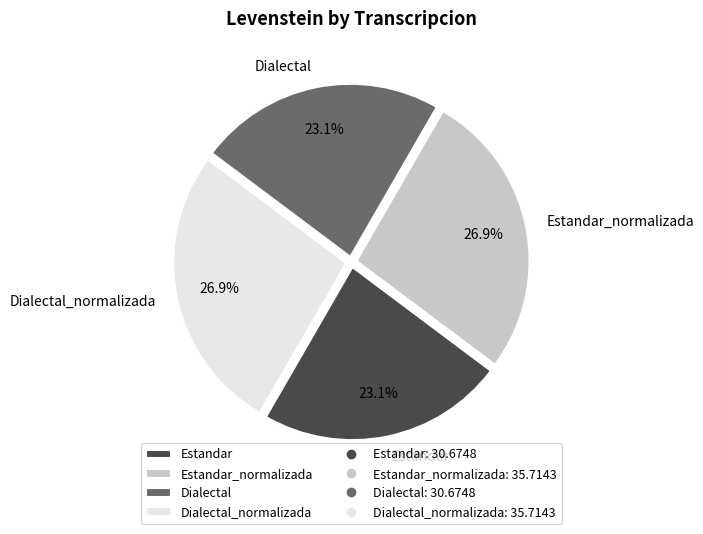

Is it true that Dialectal_normalizada is 27% of the pie?

True